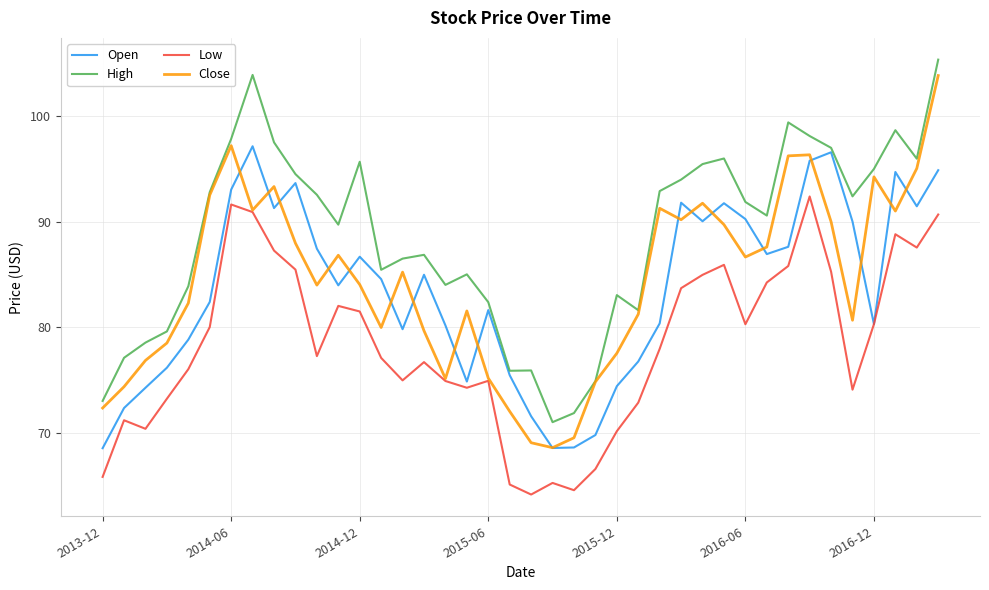

Which series has the largest range (max minus min)?

Close